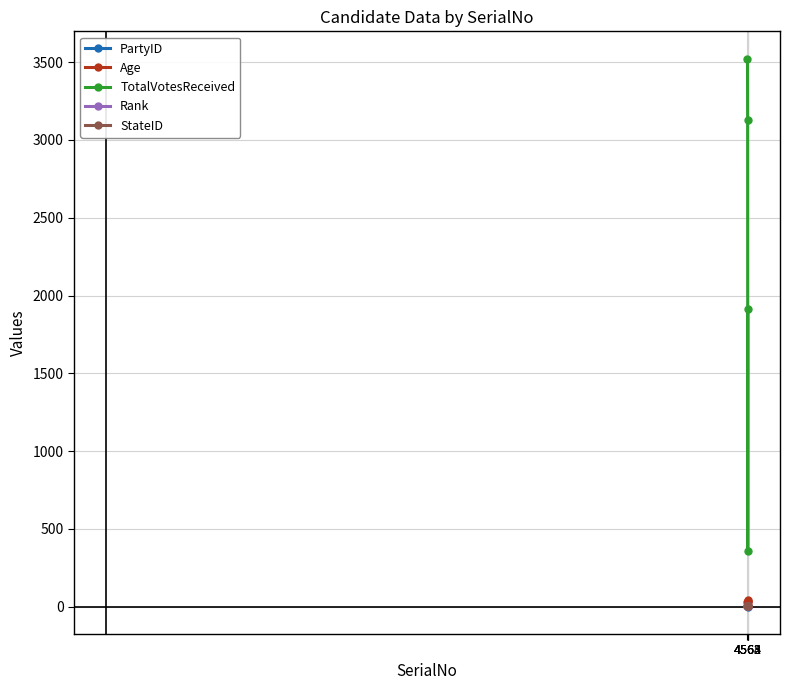

How many lines are shown in the chart?

5